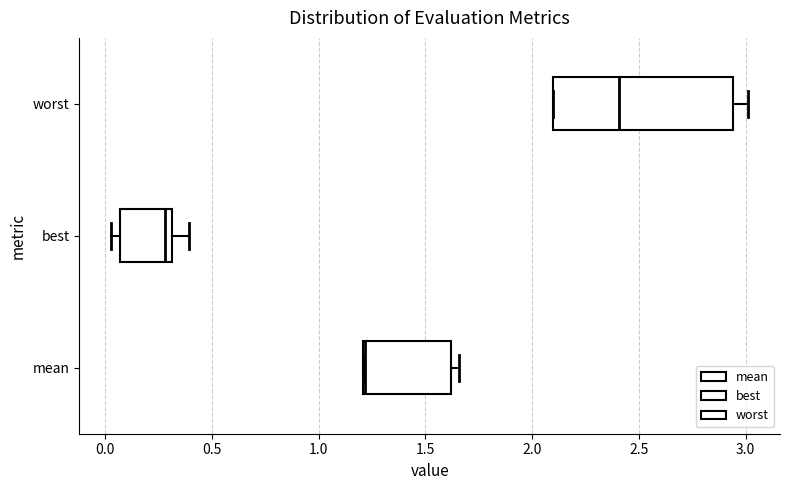

Where is the right edge of the box for best on the x-axis? The values are not printed on the chart, so give them approximately, as read against the axis.

0.30